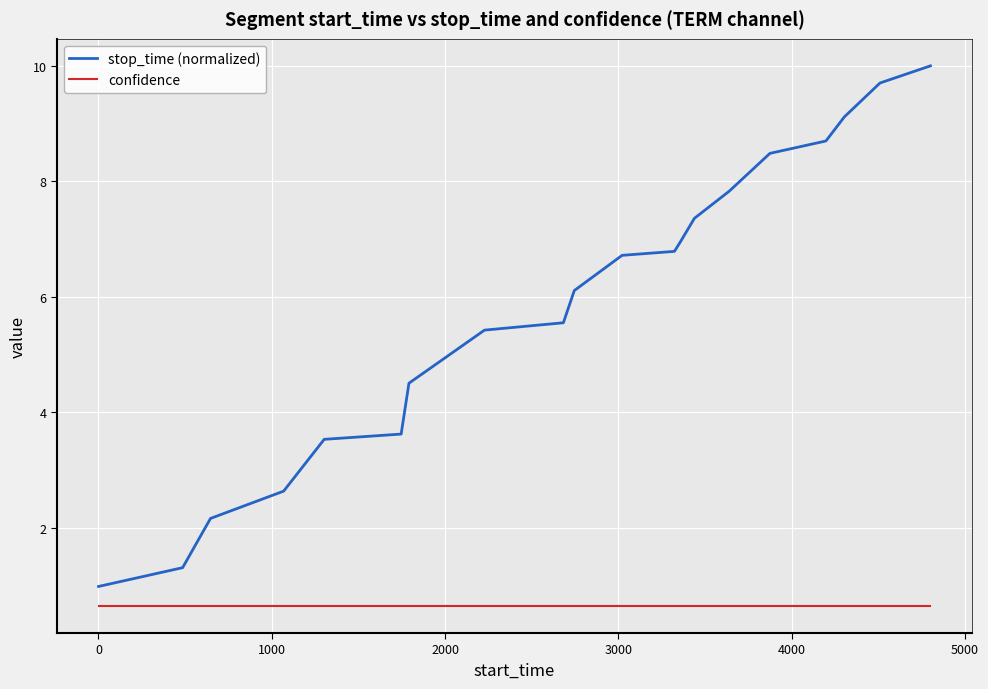

What is the lowest value of the stop_time (normalized) series?

1.0